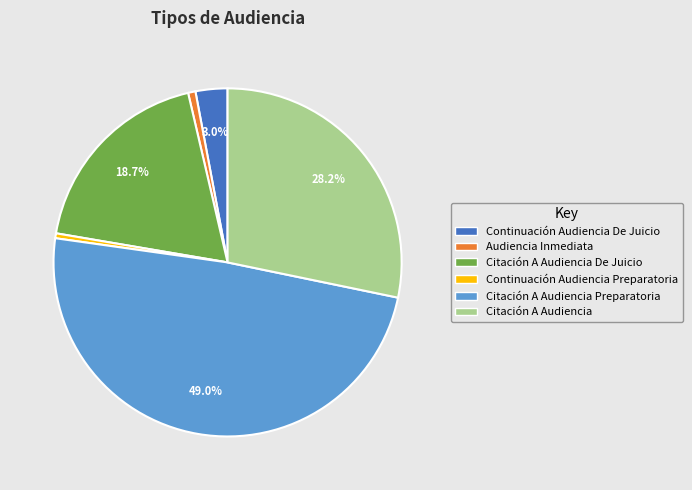

How many segments does this pie chart have?

6